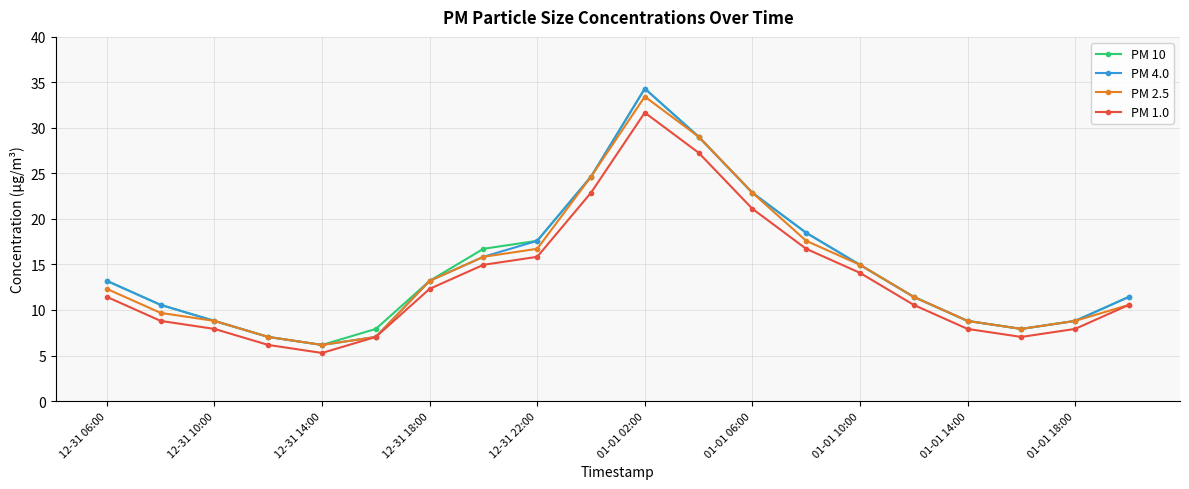

True or false: PM 1.0 and PM 10 intersect in this chart.

False